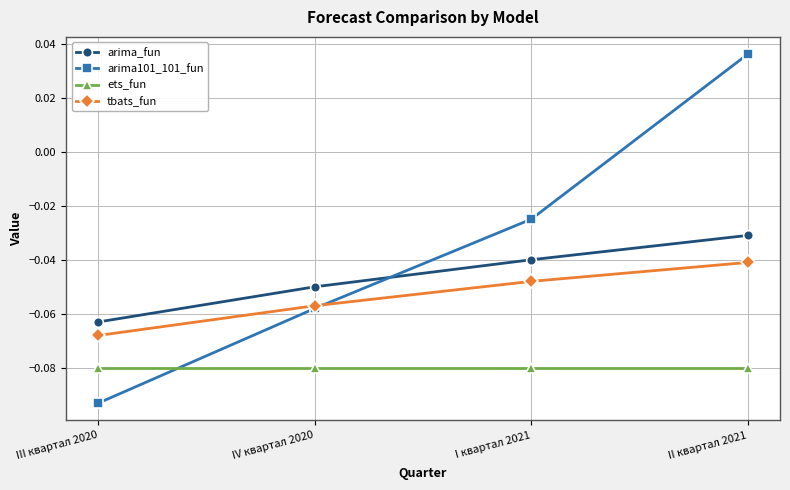

Between IV квартал 2020 and I квартал 2021, which series saw the biggest shift?

arima101_101_fun